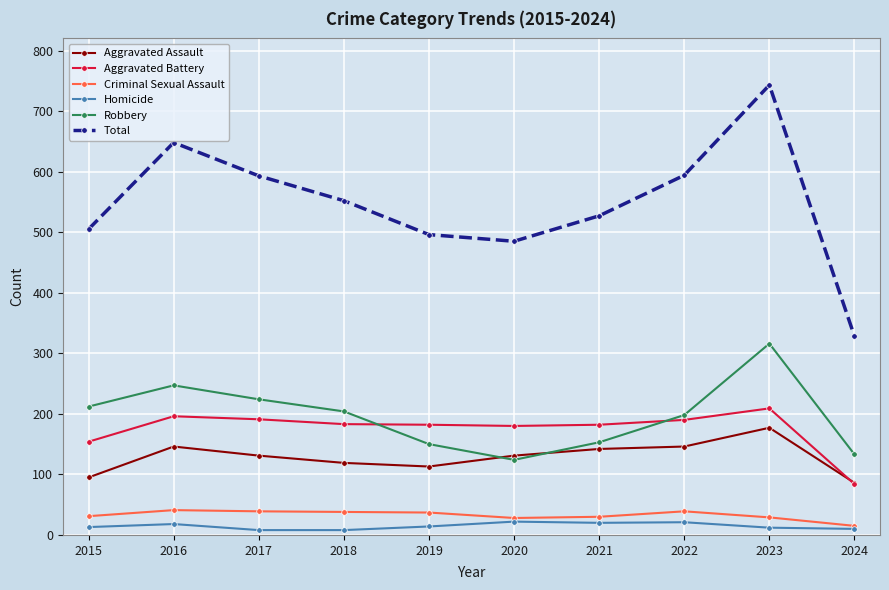

Is this an area chart (filled region under the line)?

No